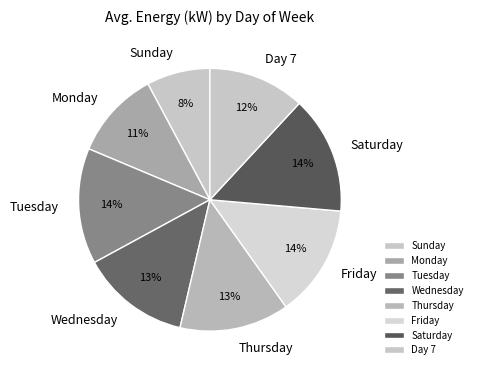

Which has a higher value, Thursday or Sunday?

Thursday